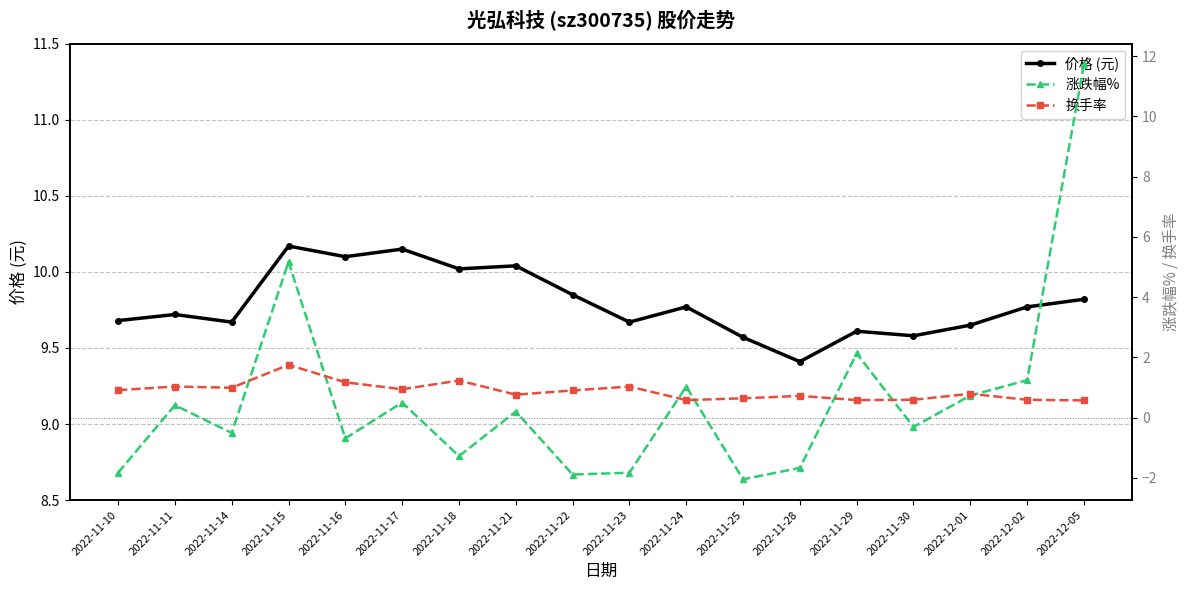

At which category is the sum across all series the highest?

2022-12-05